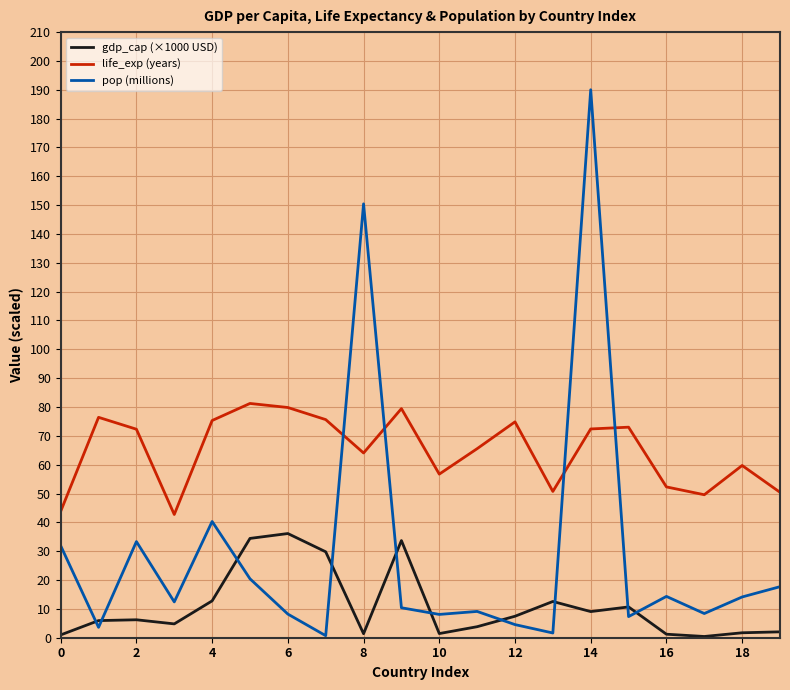

What is the difference between the maximum and minimum values in the pop (millions) series?

189.3